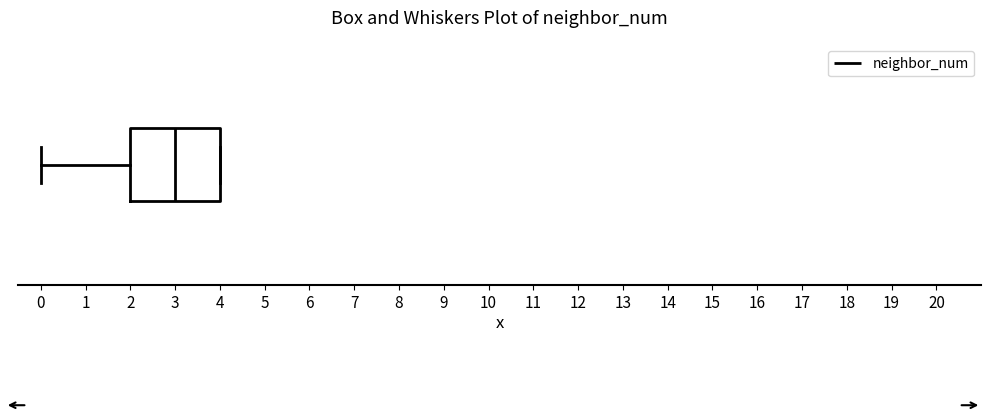

Where does the left whisker of the box end on the x-axis? The values are not printed on the chart, so give them approximately, as read against the axis.

0